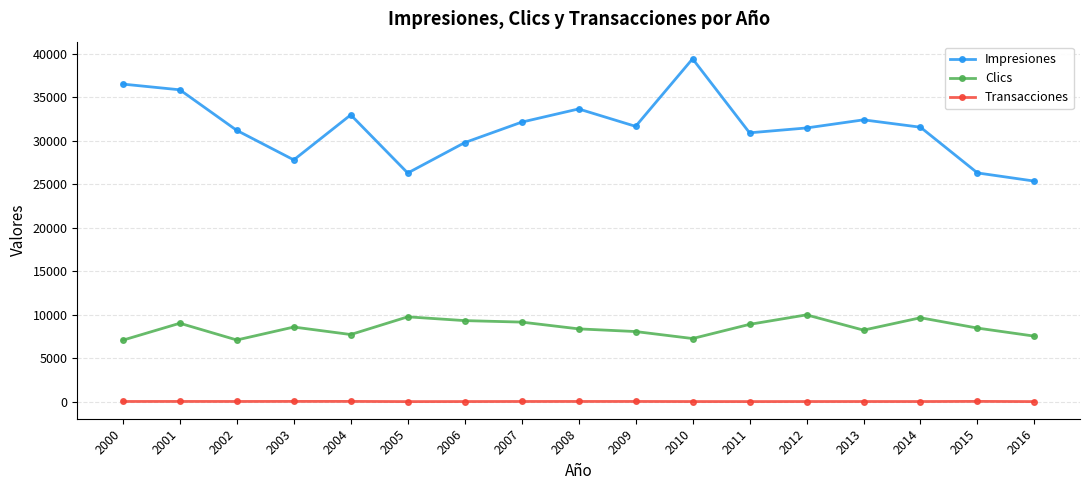

What is the sum of all Clics values?

144238